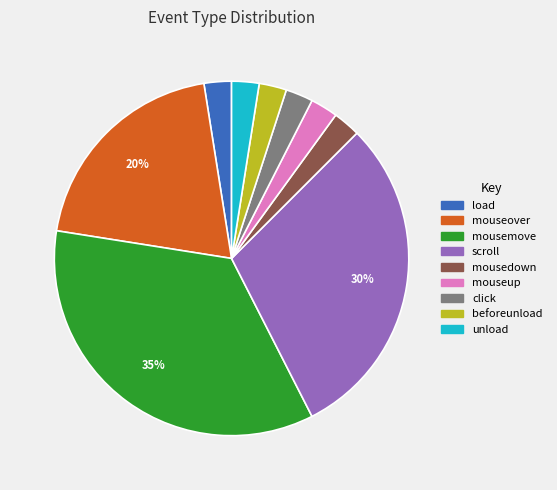

What is the ratio of the value at unload to the value at mouseup?

1.0